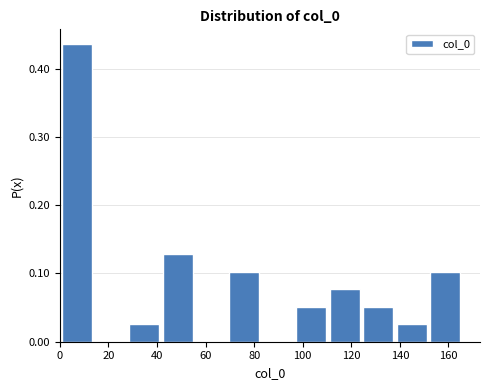

How tall is the bar that spans 124 to 138 on the x-axis? Neither the bar edges nor the heights are printed on the chart, so give them approximately, as read against the axes.

0.05